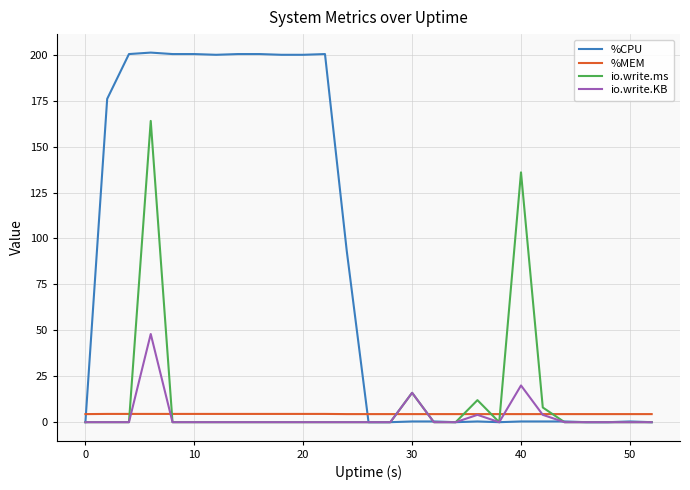

List the series in order of their peak value, highest first.

%CPU, io.write.ms, io.write.KB, %MEM